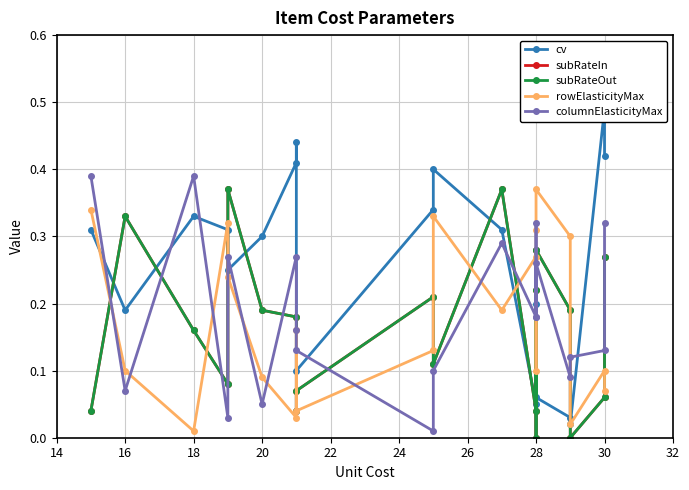

True or false: subRateIn has more than 2 points higher than both neighbors.

True